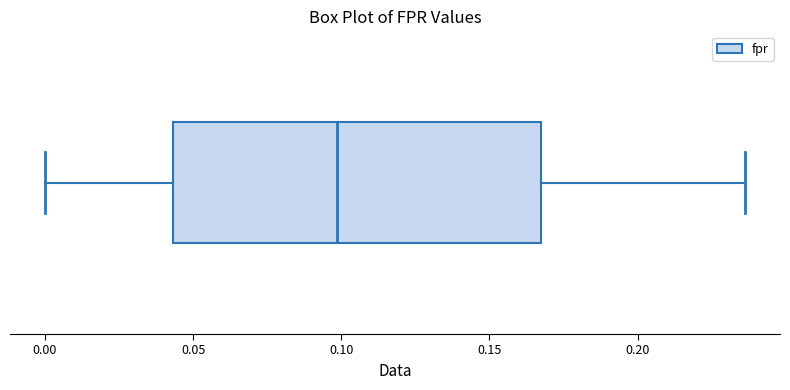

Where does the right whisker of the box end on the x-axis? The values are not printed on the chart, so give them approximately, as read against the axis.

0.235